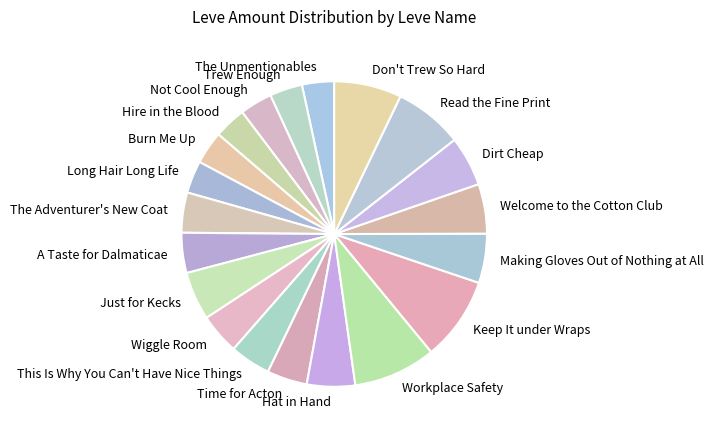

Do Not Cool Enough and A Taste for Dalmaticae together represent more than half of the pie?

No